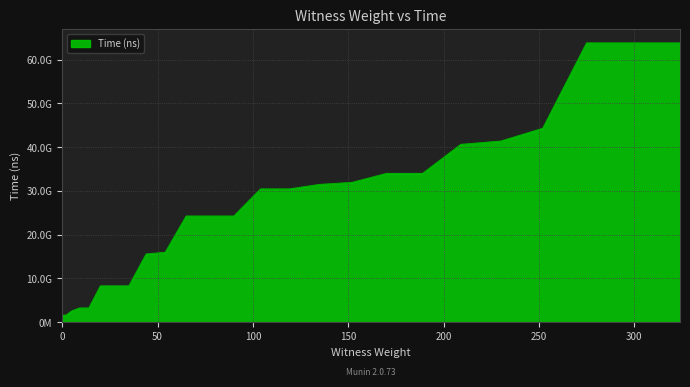

True or false: the data has more than 1 interior local peaks.

False